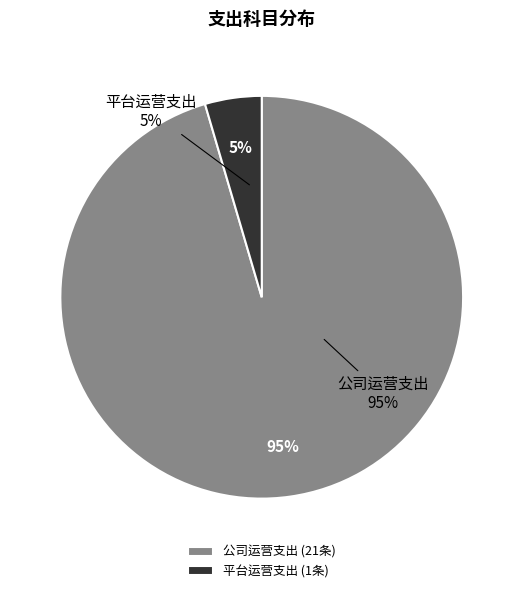

To the nearest percent, what is the difference between the 公司运营支出 and 平台运营支出 slice percentages?

91%